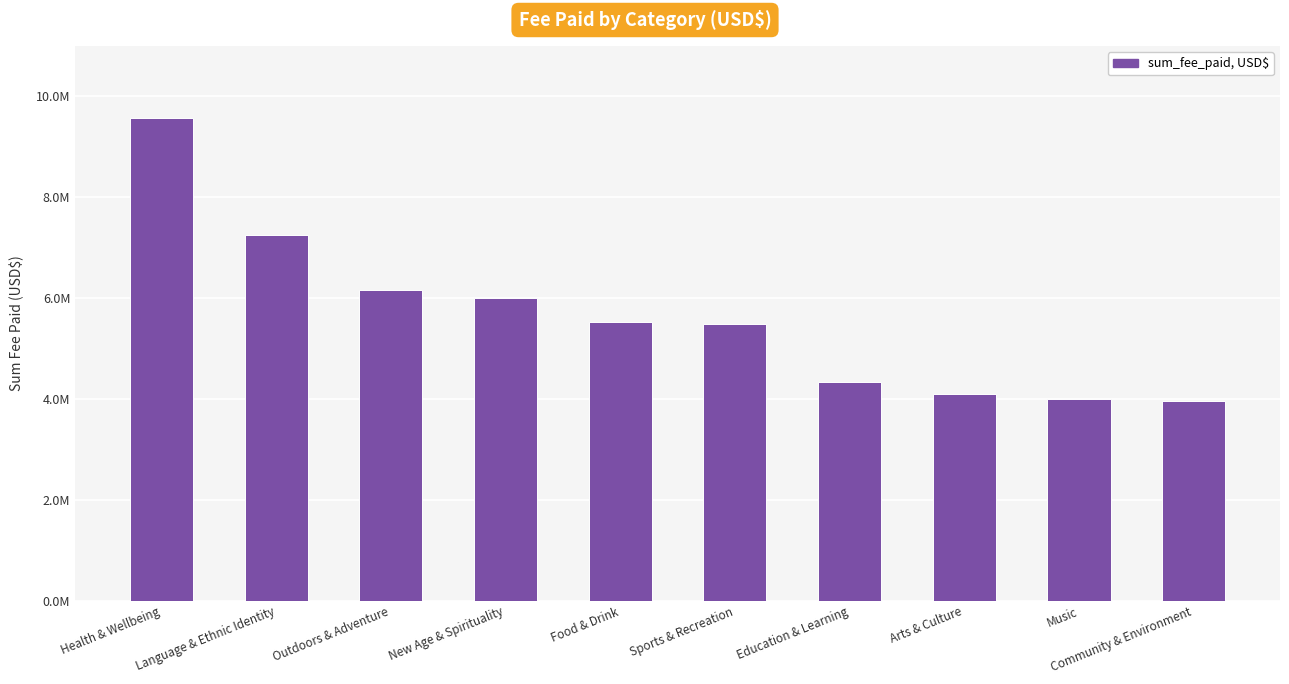

Which label corresponds to the smallest value in the chart?

Community & Environment